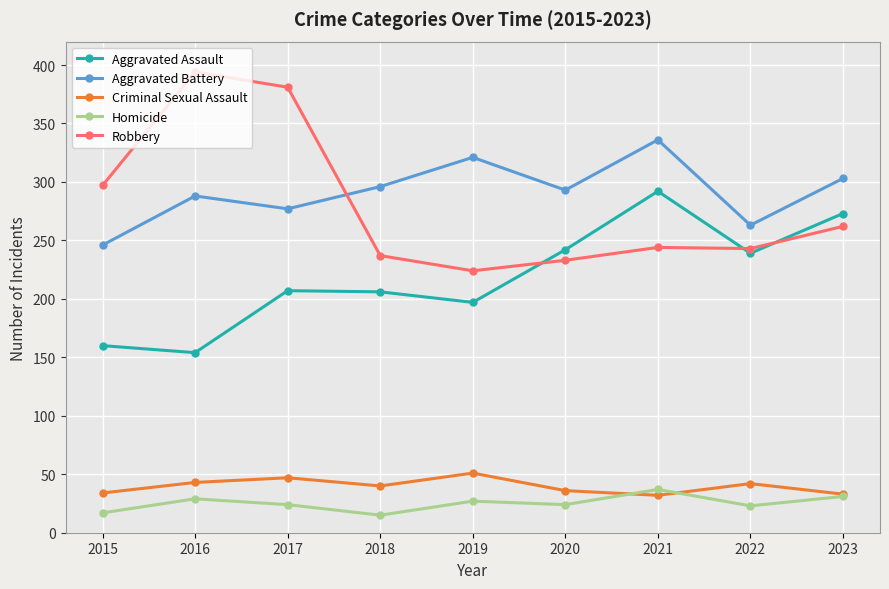

True or false: Homicide and Aggravated Assault intersect in this chart.

False